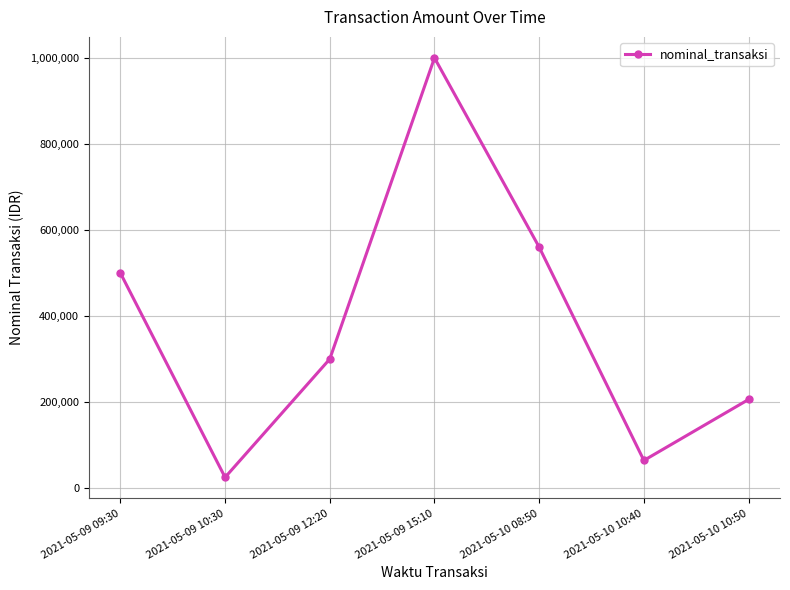

Reading left to right, transcribe all the data shown in this chart.

500000	25000	300000	1000000	560000	64296	206002